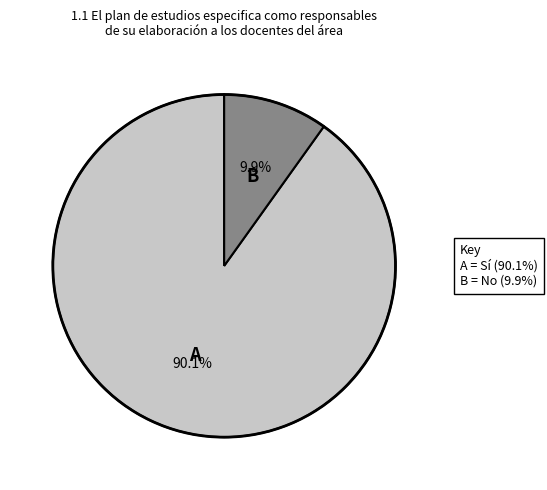

Is there any slice that represents more than half of the pie?

Yes